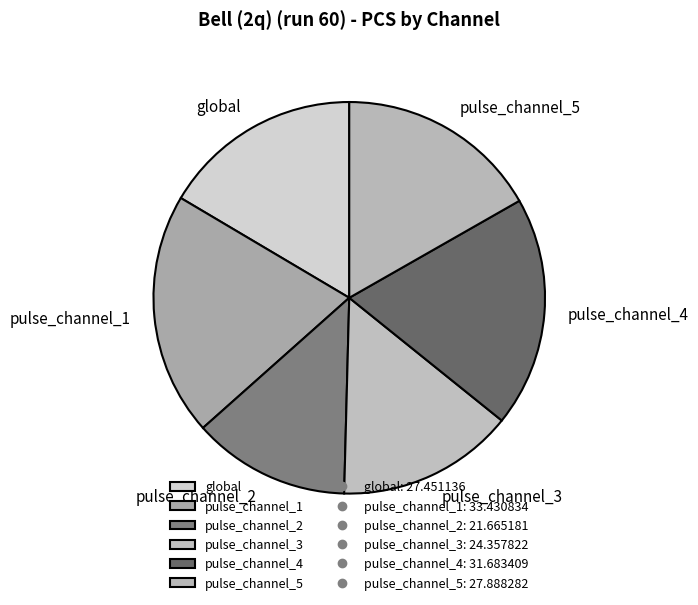

What is the smallest slice in the pie chart?

pulse_channel_2